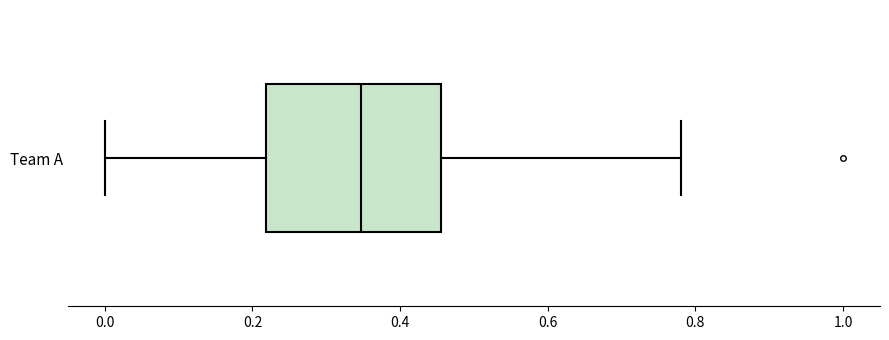

Read this box plot against the x-axis: the position of the median line, the range covered by the box, and the ends of both whiskers. The values are not printed on the chart, so give them approximately, as read against the axis.

median 0.34, box 0.22 to 0.46, whiskers 0.00 to 0.78